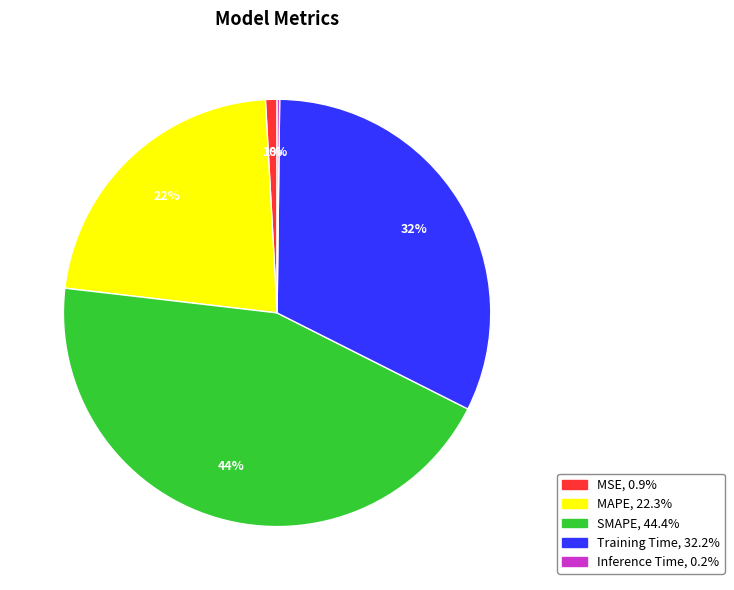

Does Training Time account for over 50% of the chart?

No